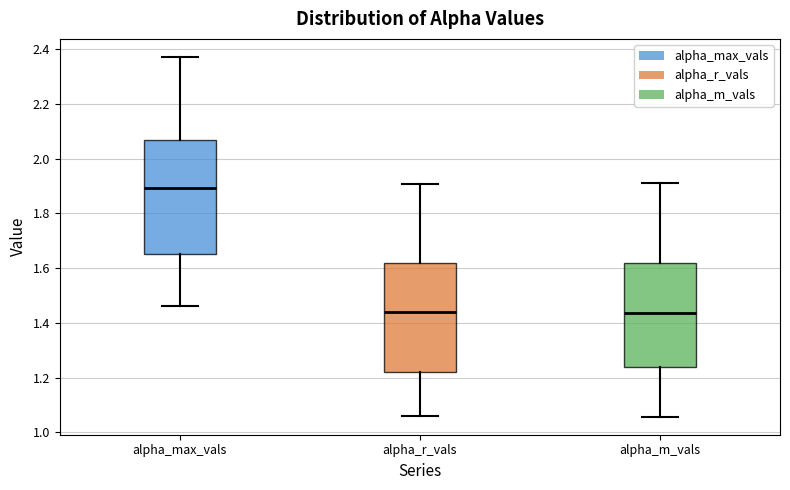

Where does the median line of the box for alpha_r_vals sit on the y-axis? The values are not printed on the chart, so give them approximately, as read against the axis.

1.44